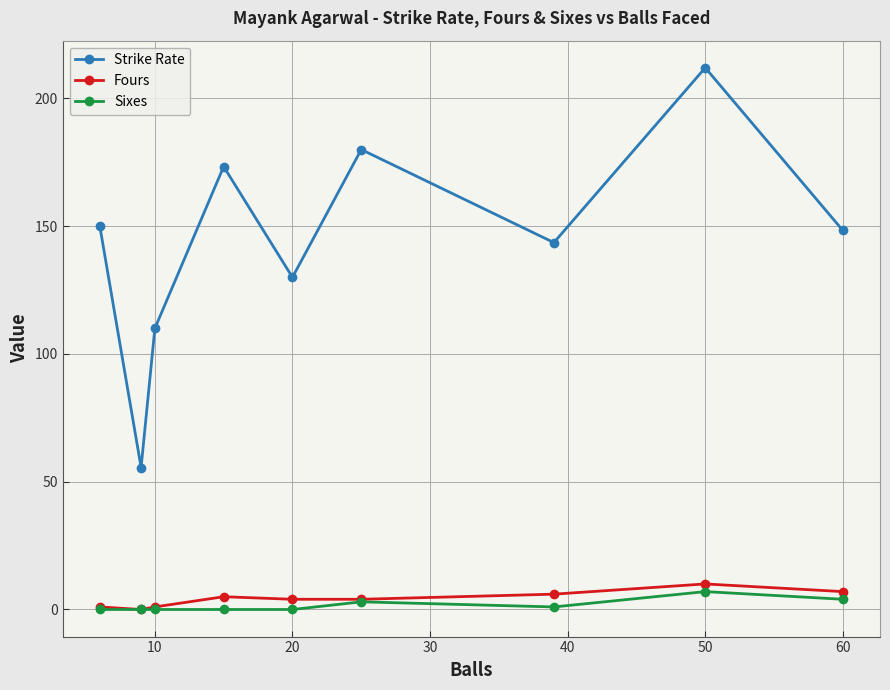

How many distinct data groups are displayed?

3